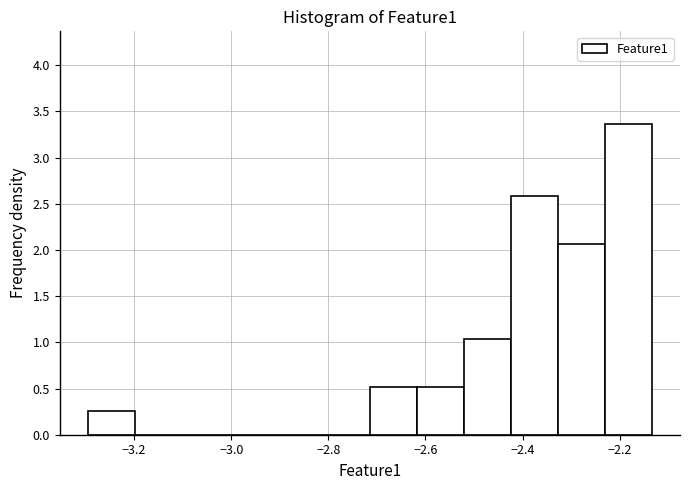

Over which range of the x-axis is the bar tallest?

-2.24 to -2.14